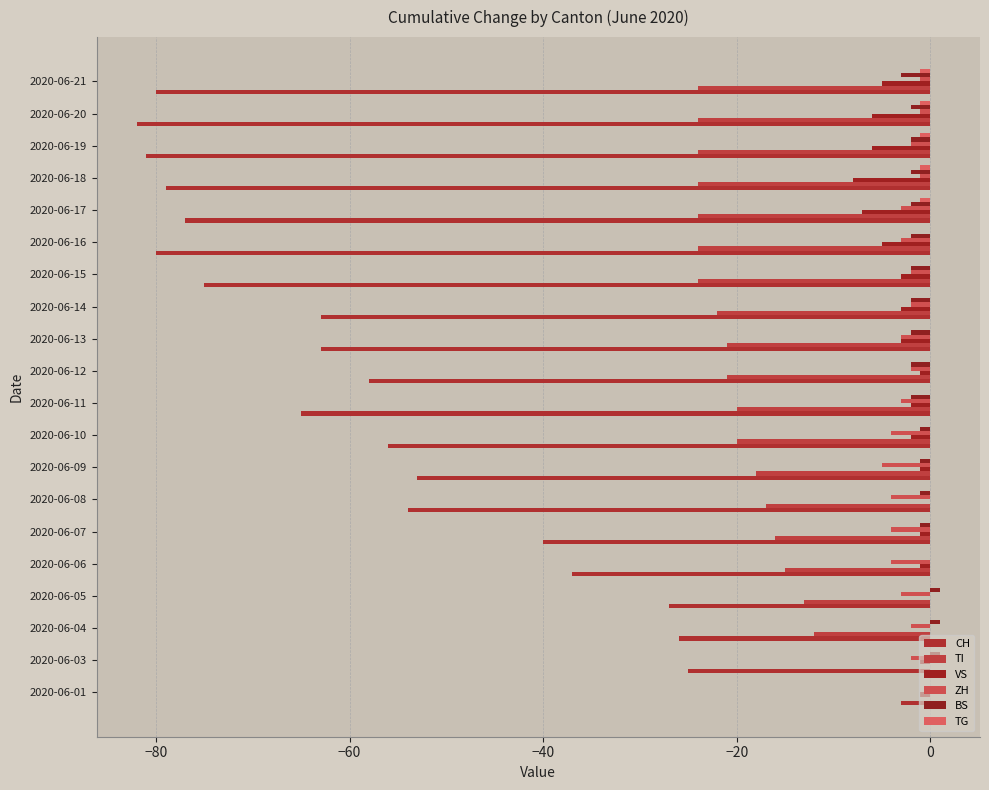

Reading left to right, list all the values displayed in this chart.

CH: -3	-25	-26	-27	-37	-40	-54	-53	-56	-65	-58	-63	-63	-75	-80	-77	-79	-81	-82	-80
TI: 0	0	-12	-13	-15	-16	-17	-18	-20	-20	-21	-21	-22	-24	-24	-24	-24	-24	-24	-24
VS: -1	-1	0	0	-1	-1	0	-1	-2	-2	-1	-3	-3	-3	-5	-7	-8	-6	-6	-5
ZH: 0	-2	-2	-3	-4	-4	-4	-5	-4	-3	-2	-3	-2	-2	-3	-3	-1	-2	-1	-1
BS: 0	1	1	1	0	-1	-1	-1	-1	-2	-2	-2	-2	-2	-2	-2	-2	-2	-2	-3
TG: 0	0	0	0	0	0	0	0	0	0	0	0	0	0	0	-1	-1	-1	-1	-1